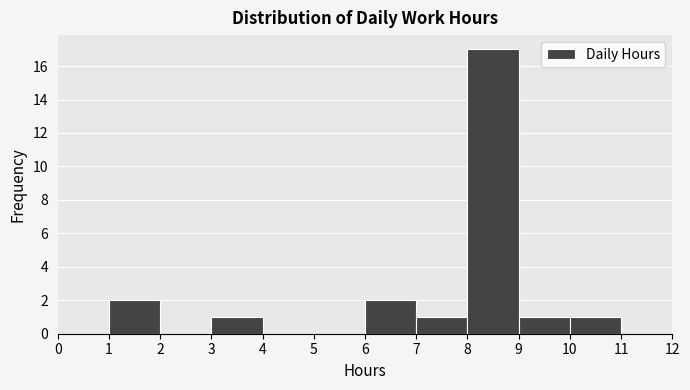

Reading left to right, transcribe this chart: for each bar, give the range it covers on the x-axis and its height. The values are not printed on the chart, so give them approximately, as read against the axis.

0 to 1: 0
1 to 2: 2
2 to 3: 0
3 to 4: 1
4 to 5: 0
5 to 6: 0
6 to 7: 2
7 to 8: 1
8 to 9: 17
9 to 10: 1
10 to 11: 1
11 to 12: 0